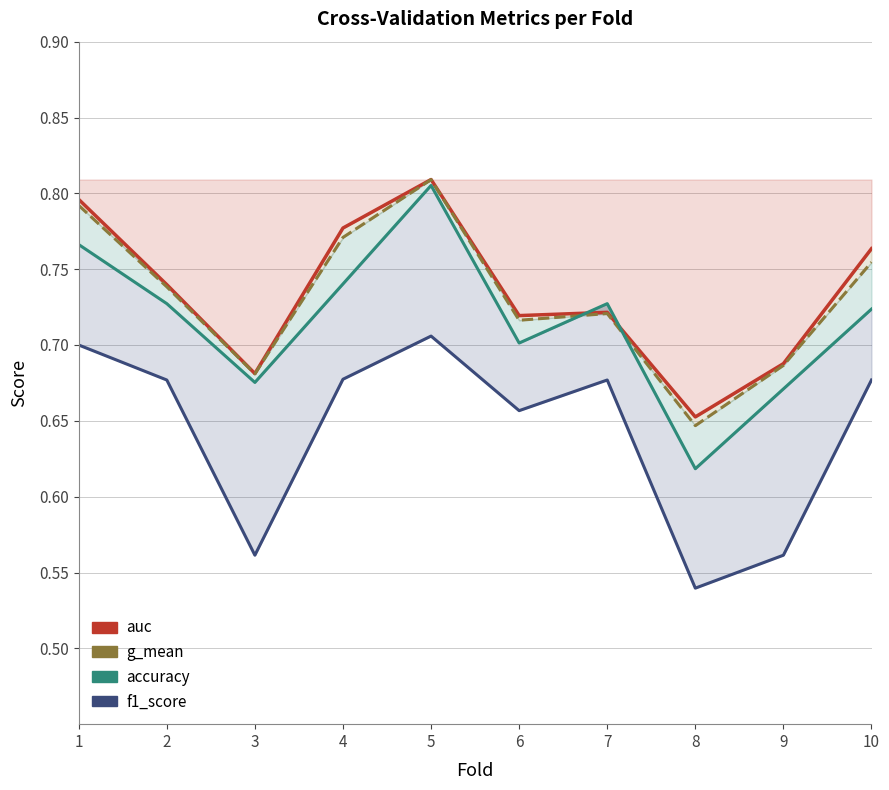

What is the difference between the maximum and minimum values in the accuracy series?

0.2